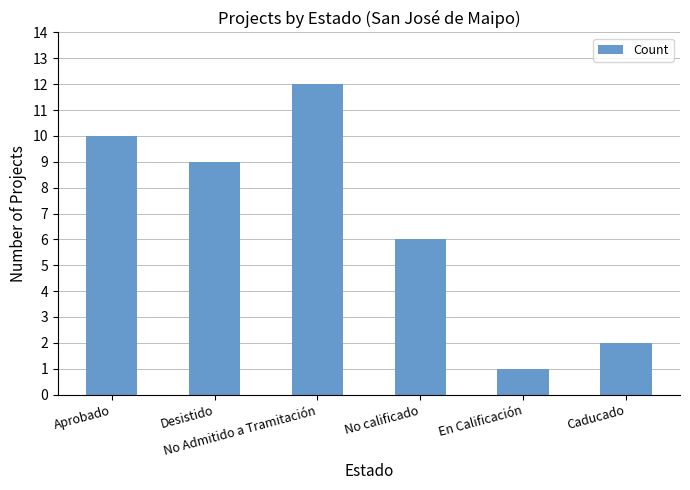

What is the change in value from Aprobado to No calificado?

-4